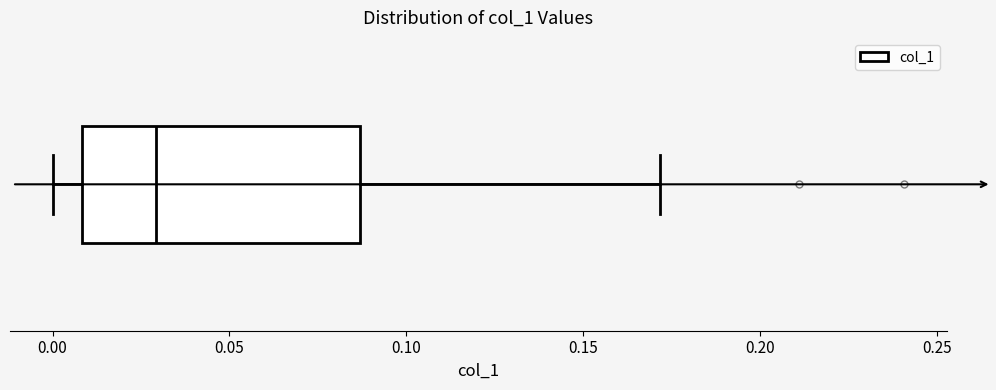

Transcribe this box plot: give where the median line is, the range the box spans, and where the two whiskers end, as read against the x-axis. The values are not printed on the chart, so give them approximately, as read against the axis.

median 0.030, box 0.010 to 0.085, whiskers 0.000 to 0.170